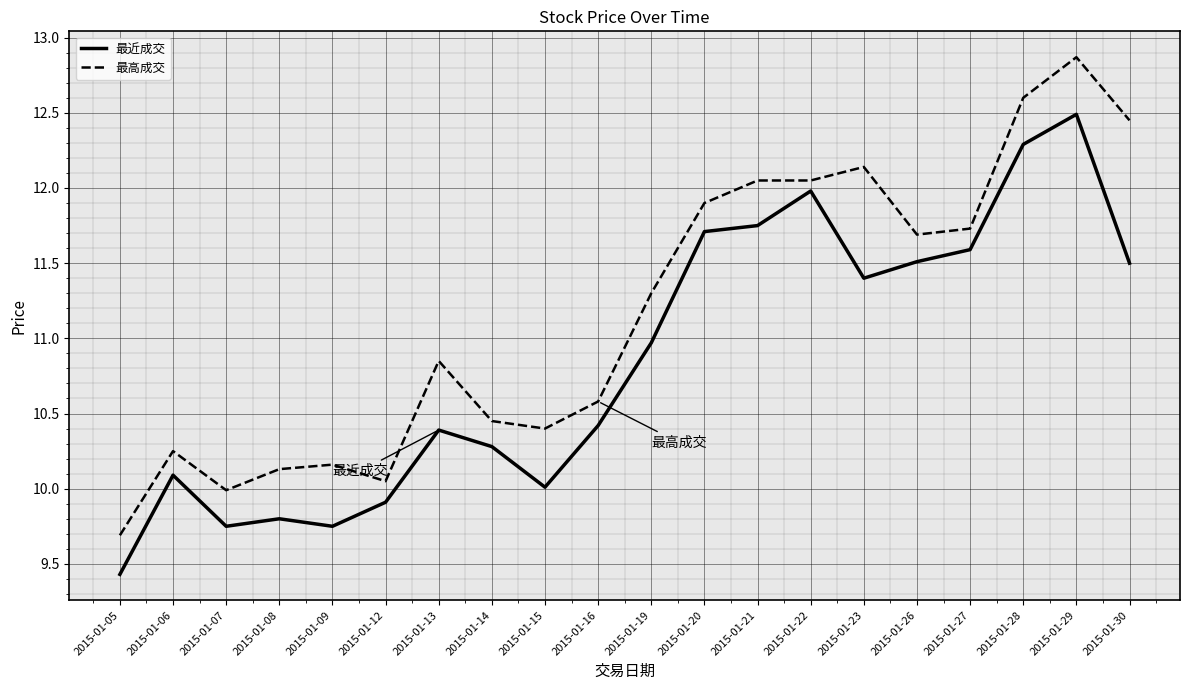

What is the difference between the highest and lowest values at 2015-01-13?

0.5